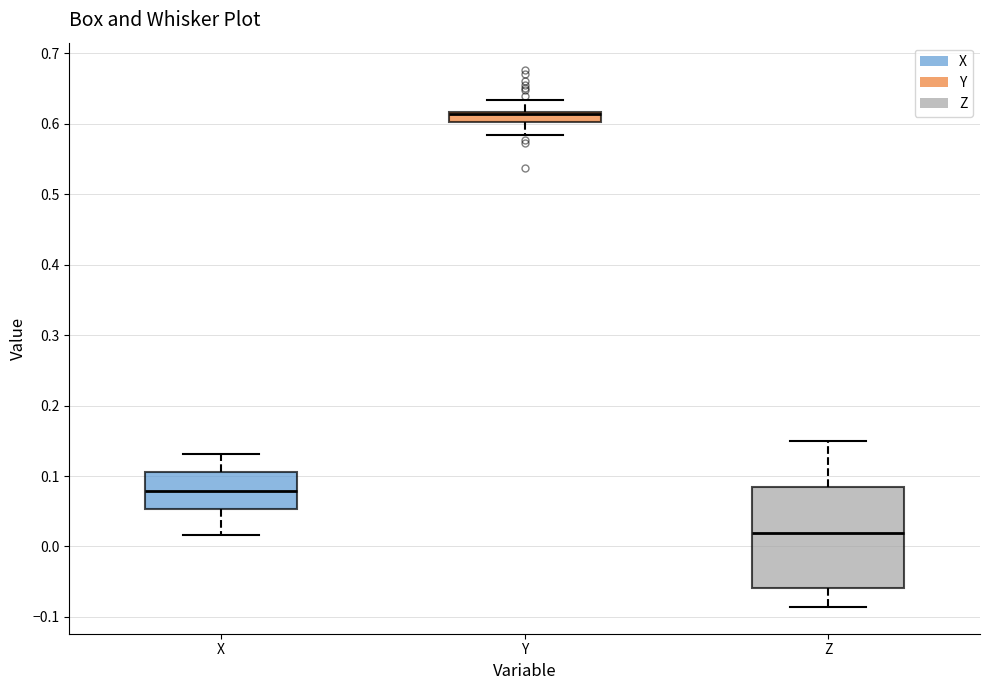

Comparing the boxes themselves (not the whiskers), which one is the tallest?

Z